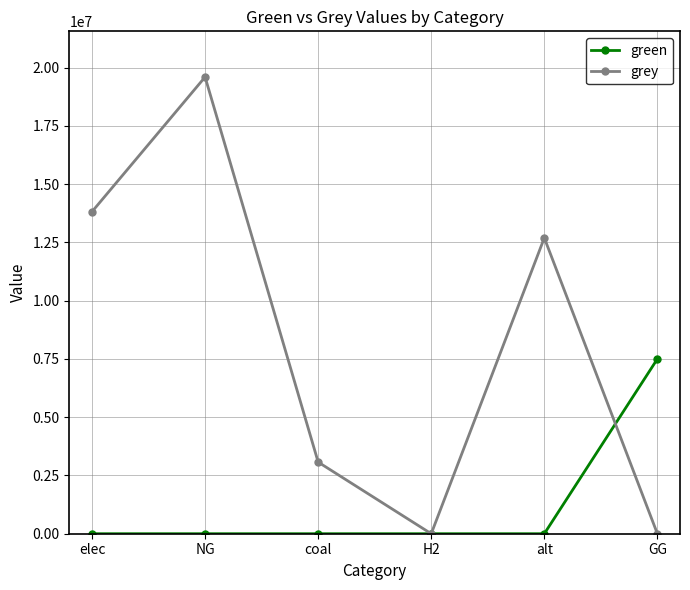

Where is grey nearest to the value 9798098?

alt